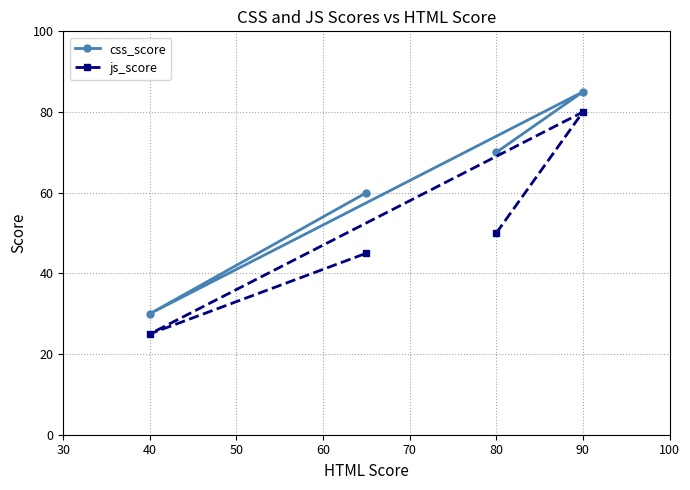

Count the number of data series in this chart.

2